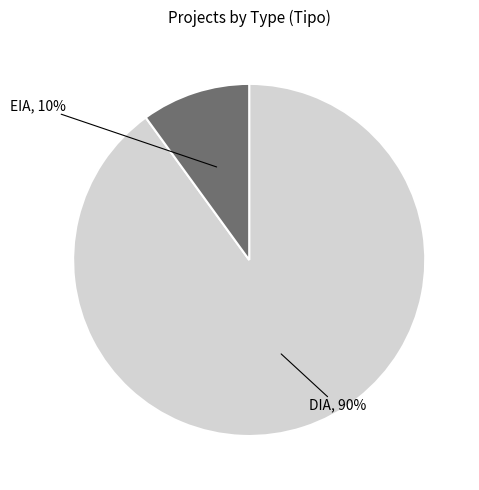

Is there a majority slice in this chart?

Yes